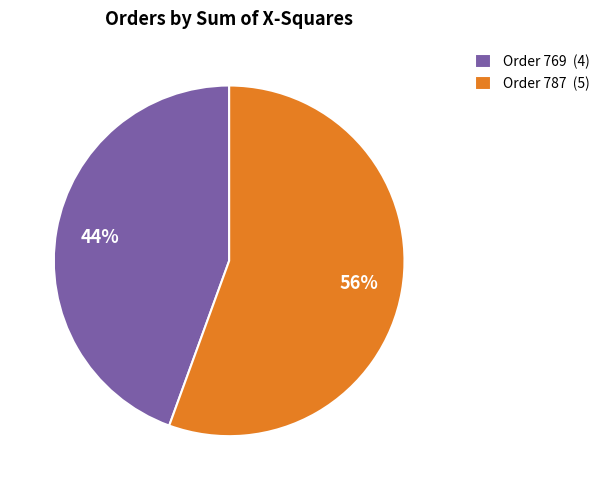

Which slice is the largest?

Order 787 (5)